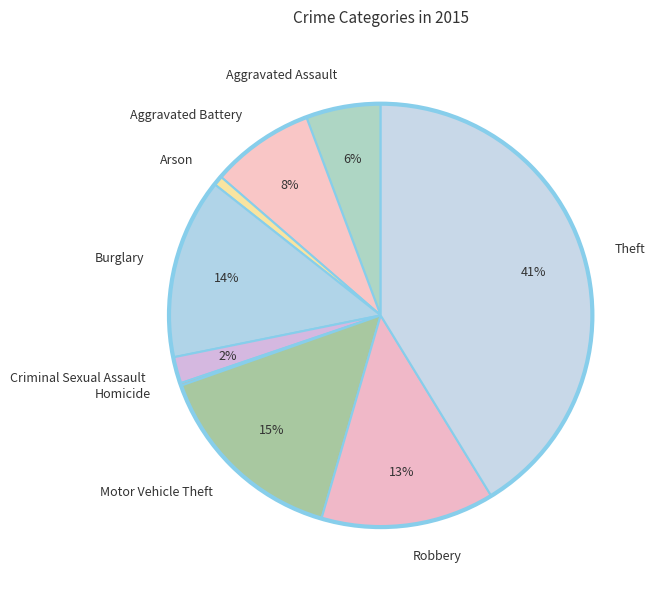

To the nearest percent, what portion does Robbery represent?

13%